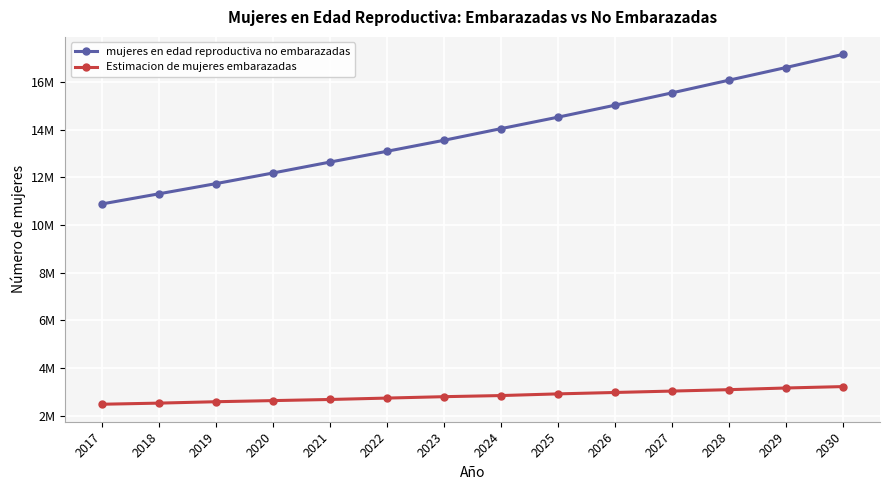

Rank the series by their maximum value, from lowest to highest.

Estimacion de mujeres embarazadas, mujeres en edad reproductiva no embarazadas